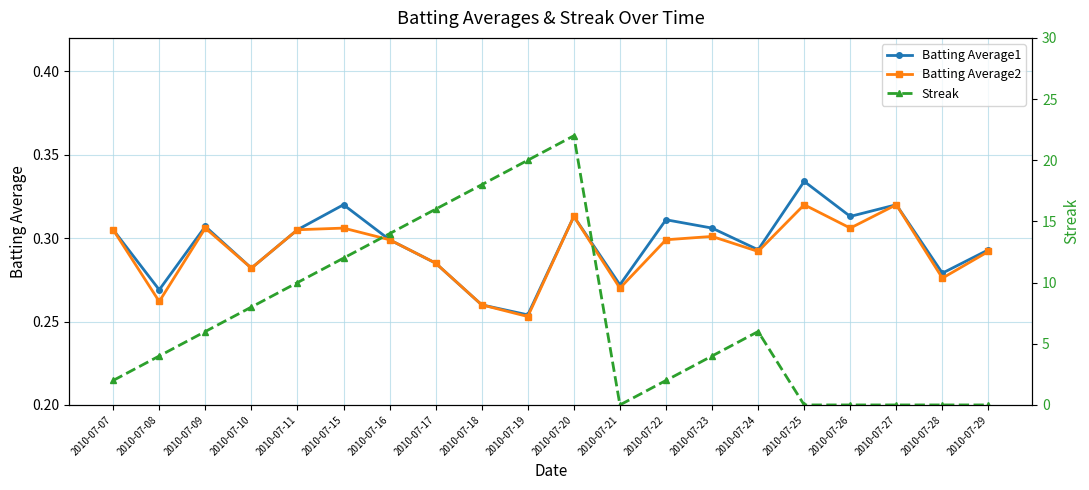

Reading left to right, extract all data points from this chart.

Batting Average1: 2010-07-07=0.3	2010-07-08=0.3	2010-07-09=0.3	2010-07-10=0.3	2010-07-11=0.3	2010-07-15=0.3	2010-07-16=0.3	2010-07-17=0.3	2010-07-18=0.3	2010-07-19=0.3	2010-07-20=0.3	2010-07-21=0.3	2010-07-22=0.3	2010-07-23=0.3	2010-07-24=0.3	2010-07-25=0.3	2010-07-26=0.3	2010-07-27=0.3	2010-07-28=0.3	2010-07-29=0.3
Batting Average2: 2010-07-07=0.3	2010-07-08=0.3	2010-07-09=0.3	2010-07-10=0.3	2010-07-11=0.3	2010-07-15=0.3	2010-07-16=0.3	2010-07-17=0.3	2010-07-18=0.3	2010-07-19=0.3	2010-07-20=0.3	2010-07-21=0.3	2010-07-22=0.3	2010-07-23=0.3	2010-07-24=0.3	2010-07-25=0.3	2010-07-26=0.3	2010-07-27=0.3	2010-07-28=0.3	2010-07-29=0.3
Streak: 2010-07-07=2.0	2010-07-08=4.0	2010-07-09=6.0	2010-07-10=8.0	2010-07-11=10.0	2010-07-15=12.0	2010-07-16=14.0	2010-07-17=16.0	2010-07-18=18.0	2010-07-19=20.0	2010-07-20=22.0	2010-07-21=0.0	2010-07-22=2.0	2010-07-23=4.0	2010-07-24=6.0	2010-07-25=0.0	2010-07-26=0.0	2010-07-27=0.0	2010-07-28=0.0	2010-07-29=0.0